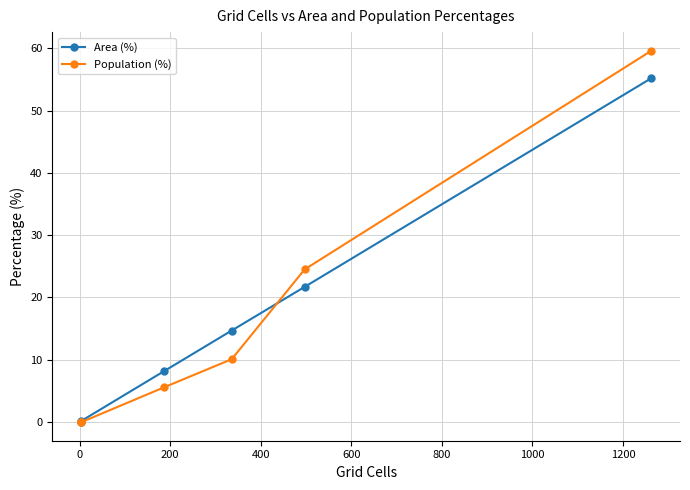

Rank the series by their maximum value, from highest to lowest.

Population (%), Area (%)